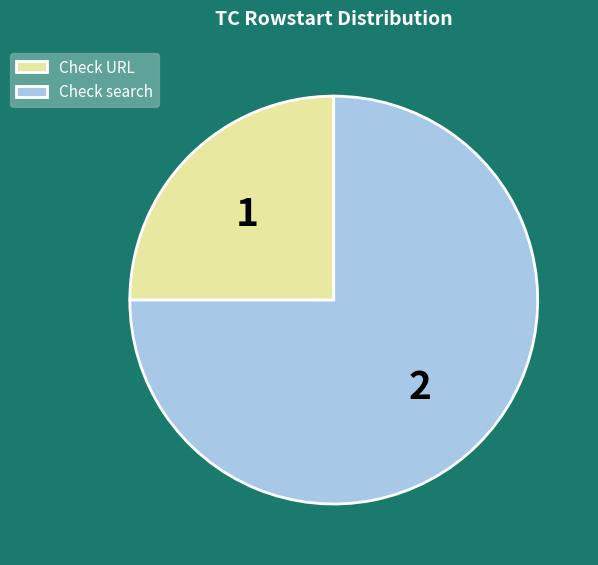

Do Check search and Check URL together represent more than half of the pie?

Yes